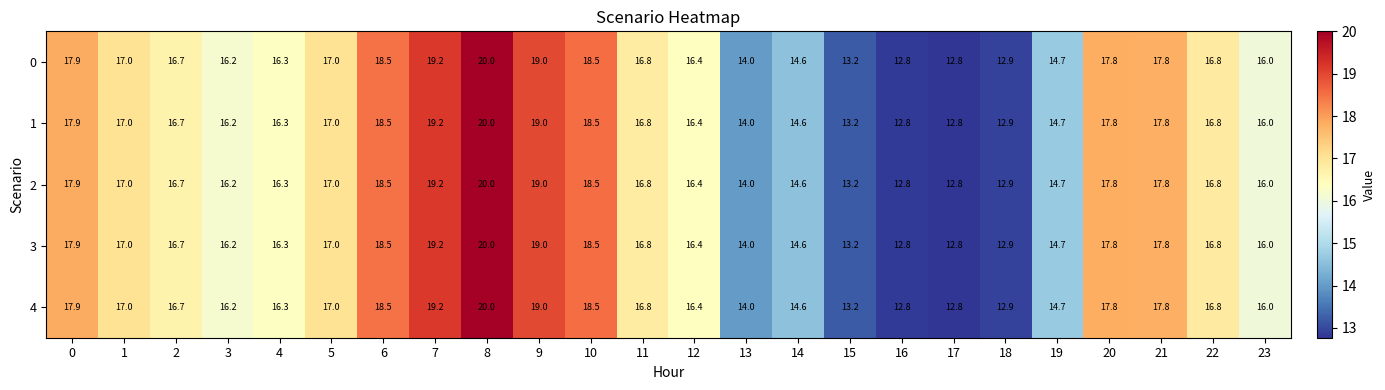

Is the value of 4 at 6 greater than the value of 1 at 22?

Yes